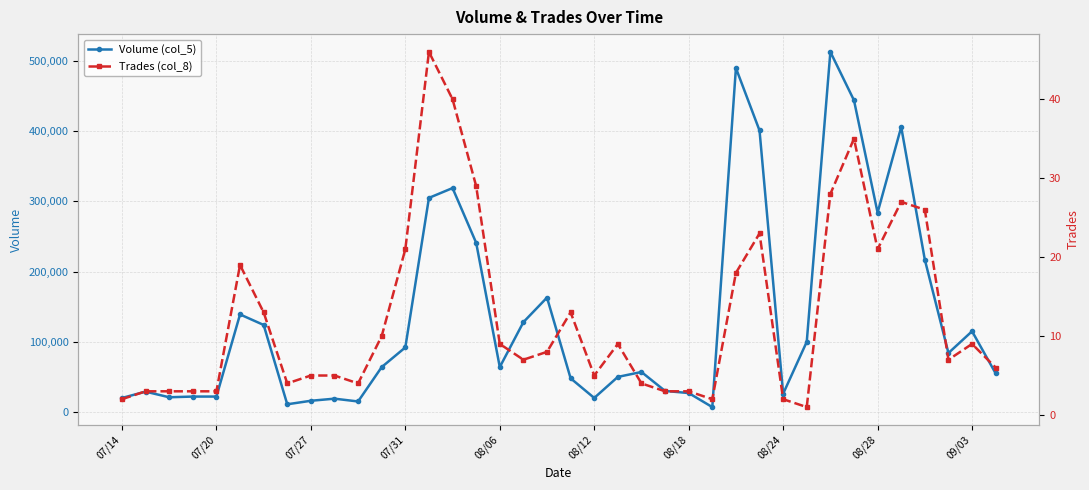

True or false: Trades (col_8) and Volume (col_5) intersect in this chart.

False